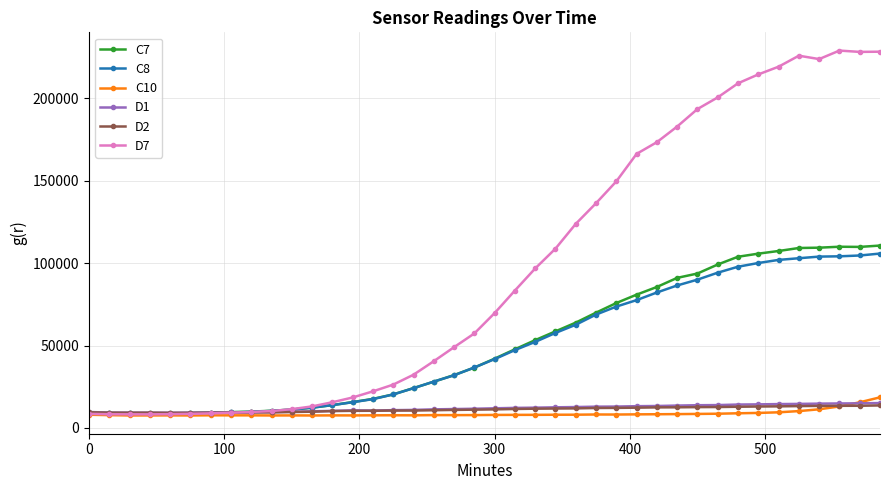

Which series has the largest range (max minus min)?

D7